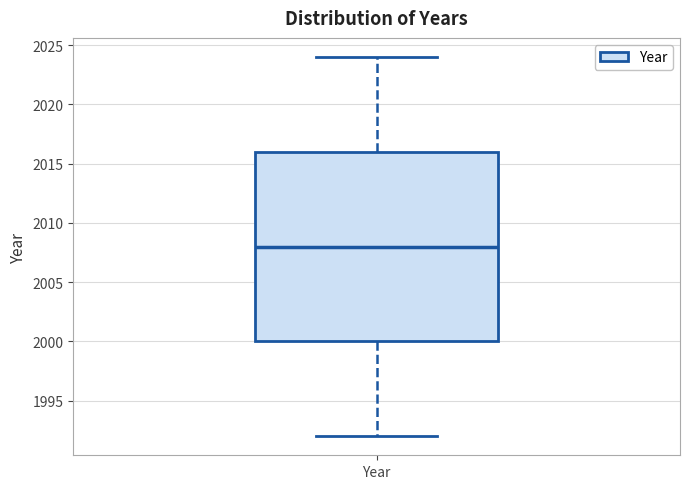

Read this box plot against the y-axis: the position of the median line, the range covered by the box, and the ends of both whiskers. The values are not printed on the chart, so give them approximately, as read against the axis.

median 2008, box 2000 to 2016, whiskers 1992 to 2024